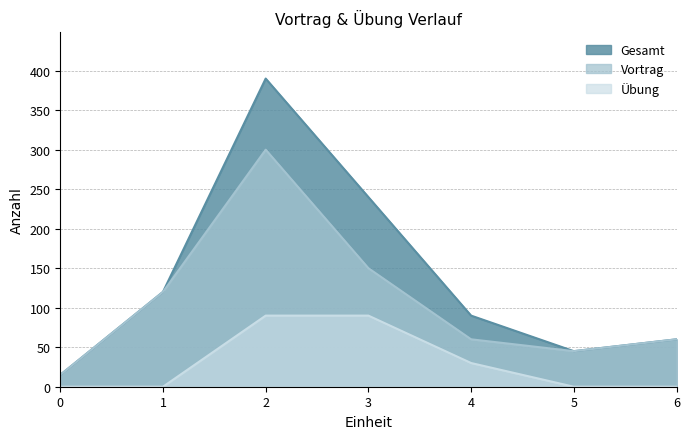

Reading left to right, what are all the values shown in this chart?

Gesamt: 15	120	390	240	90	45	60
Vortrag: 15	120	300	150	60	45	60
Übung: 0	0	90	90	30	0	0